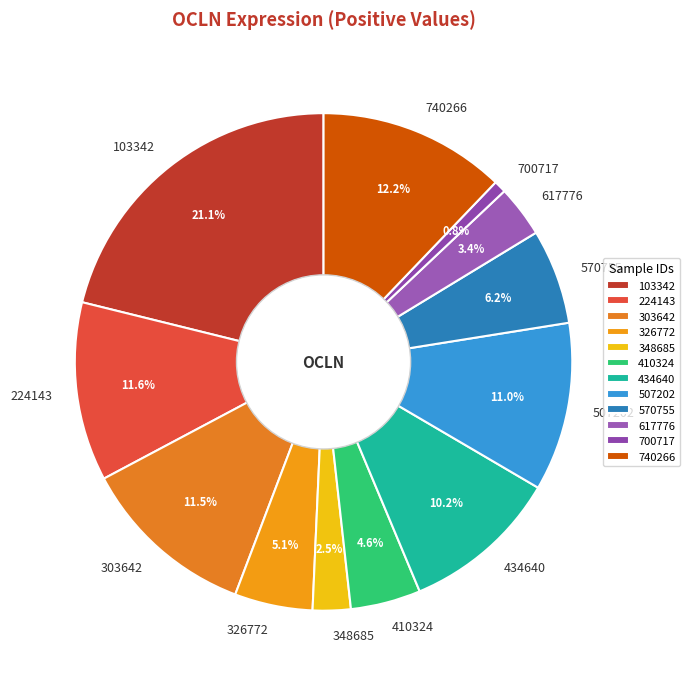

To the nearest percent, what is the average slice percentage?

8%